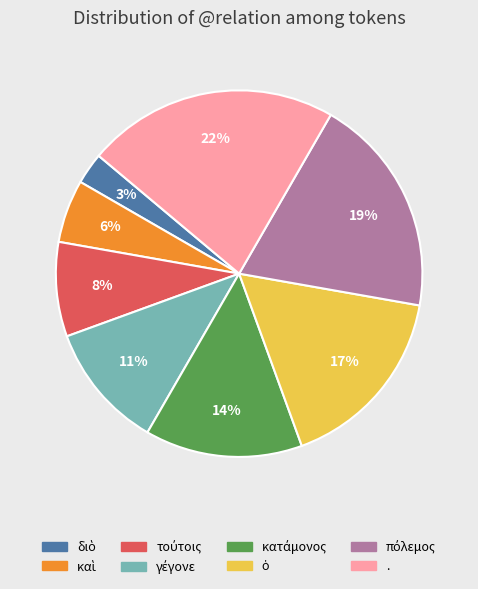

Which category has the biggest portion of the pie?

.